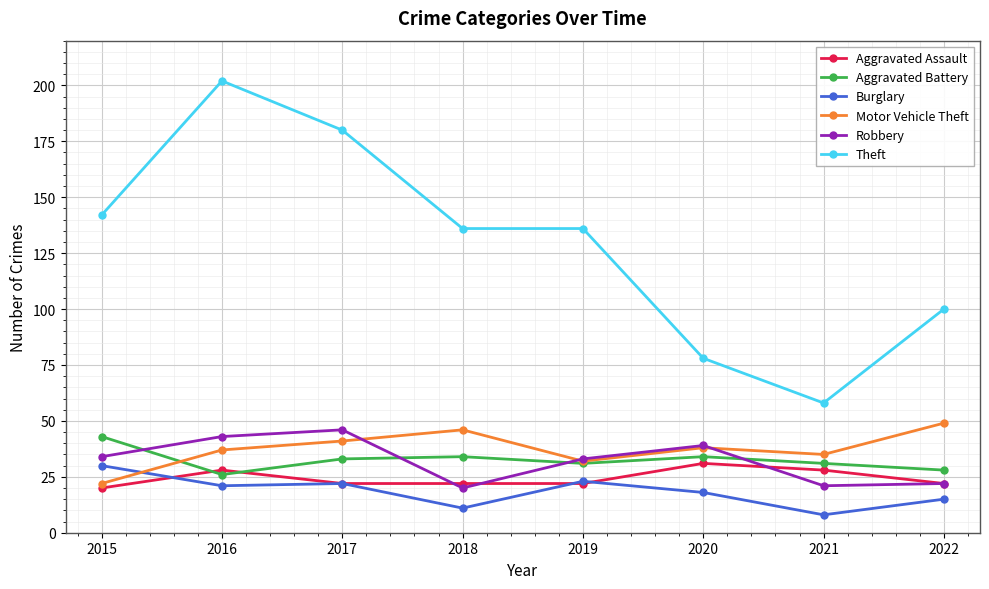

Read the Robbery value at 2015, to the nearest 10.

30